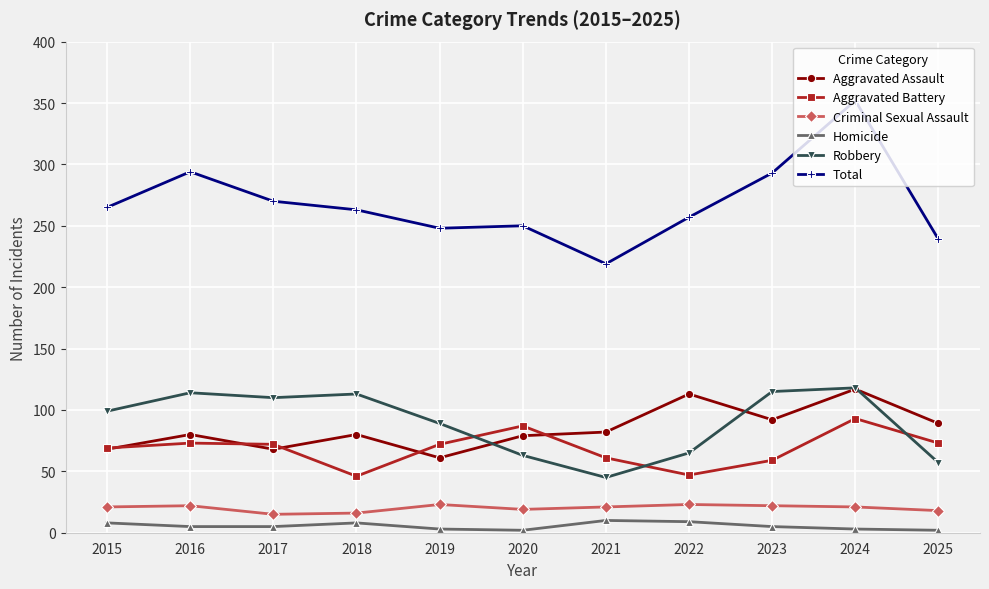

The Aggravated Assault series shows 113 at 2022. True or false?

True